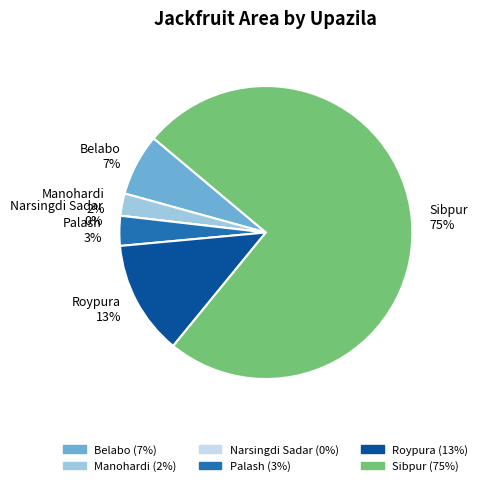

True or false: Roypura accounts for 4% of the total.

False